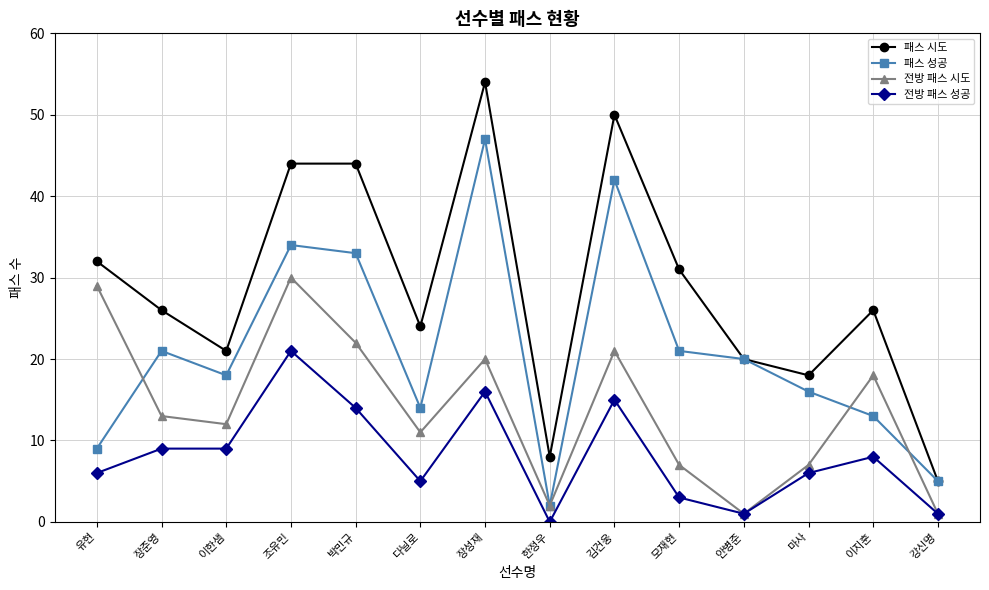

Which label corresponds to the largest value in the chart?

장성재